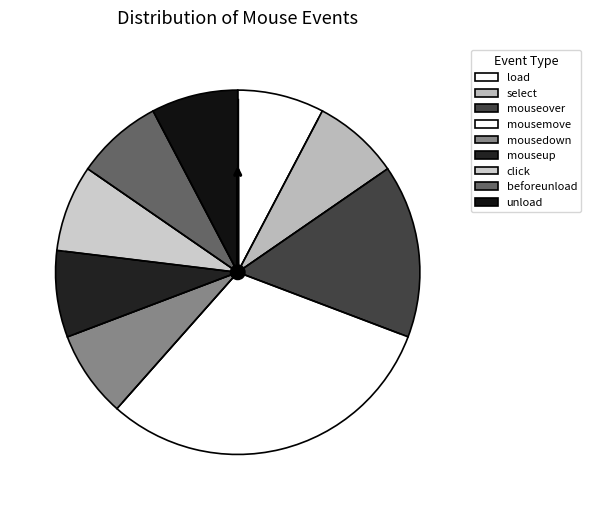

Count the number of slices in the pie.

9